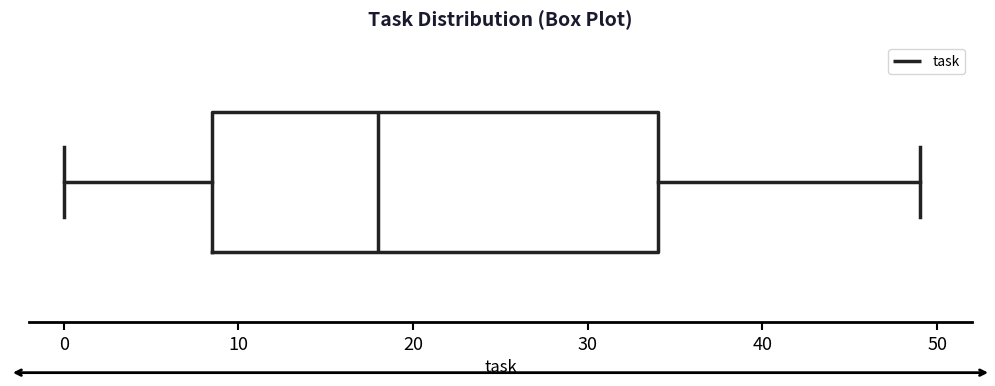

Read this box plot against the x-axis: the position of the median line, the range covered by the box, and the ends of both whiskers. The values are not printed on the chart, so give them approximately, as read against the axis.

median 18, box 9 to 34, whiskers 0 to 49